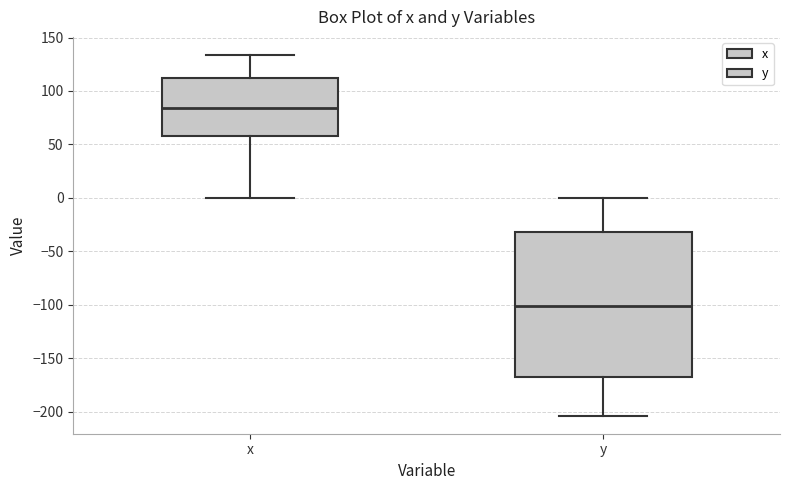

Where does the lower whisker of the box for x end on the y-axis? The values are not printed on the chart, so give them approximately, as read against the axis.

0